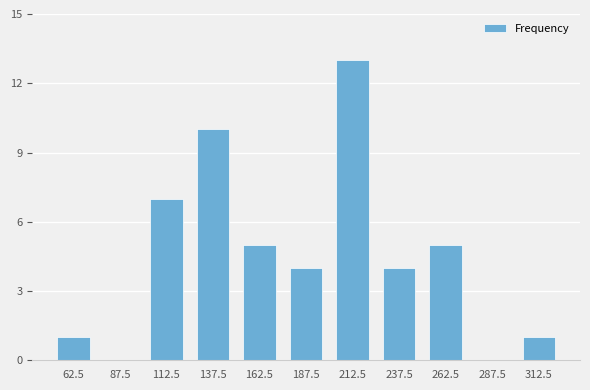

The chart shows a value of 0 at 287.5. True or false?

True